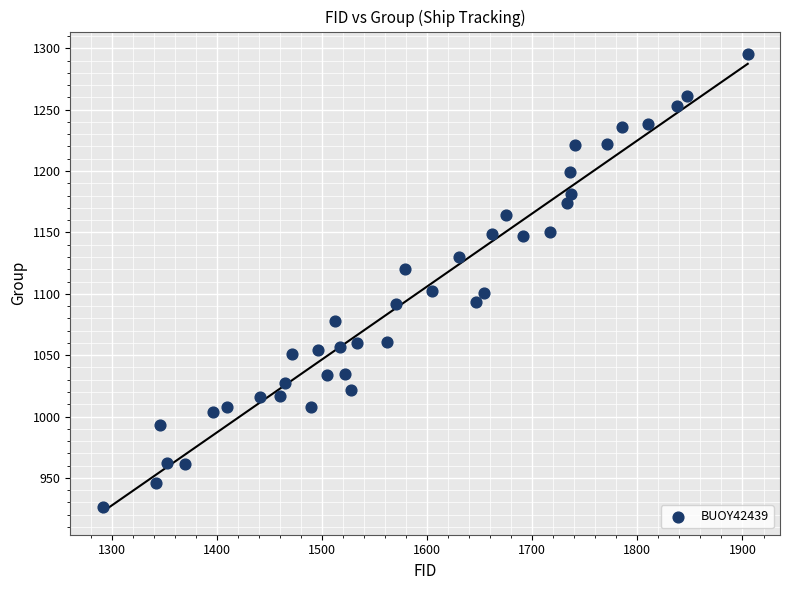

What is the range of Y values (max minus min)?

369